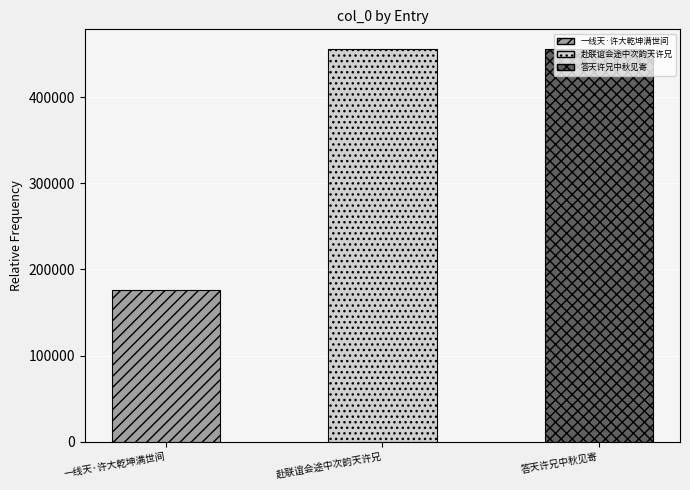

The chart shows a value of 455903 at 答天许兄中秋见寄. True or false?

True